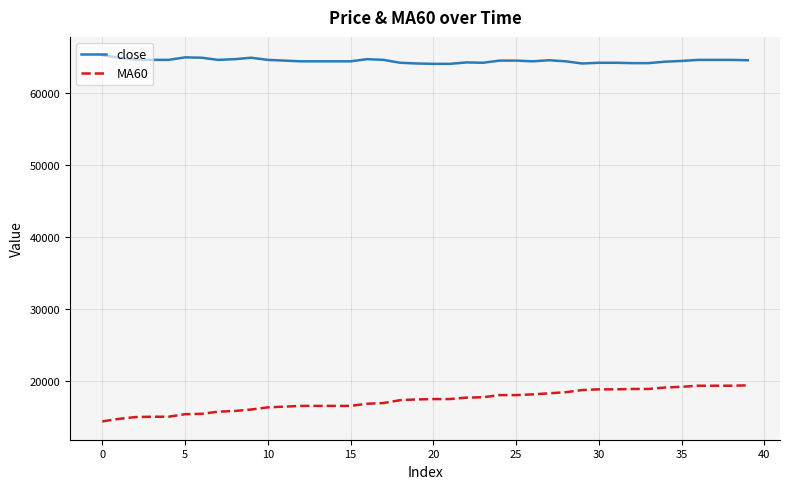

Rank the series by their maximum value, from lowest to highest.

MA60, close